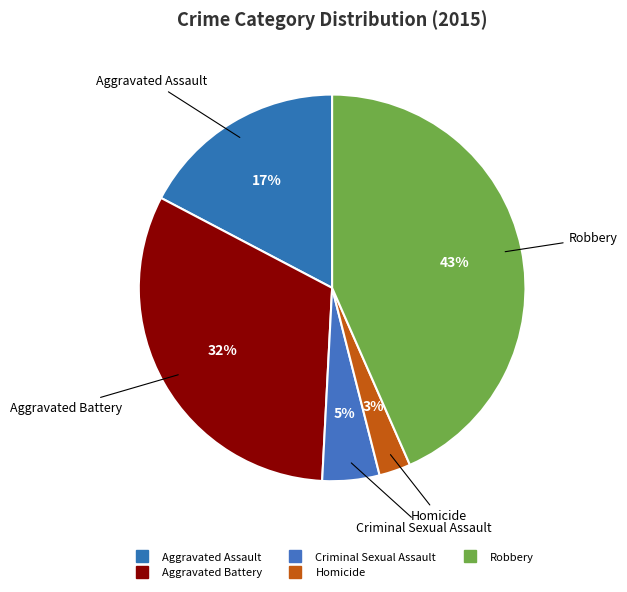

How many segments does this pie chart have?

5